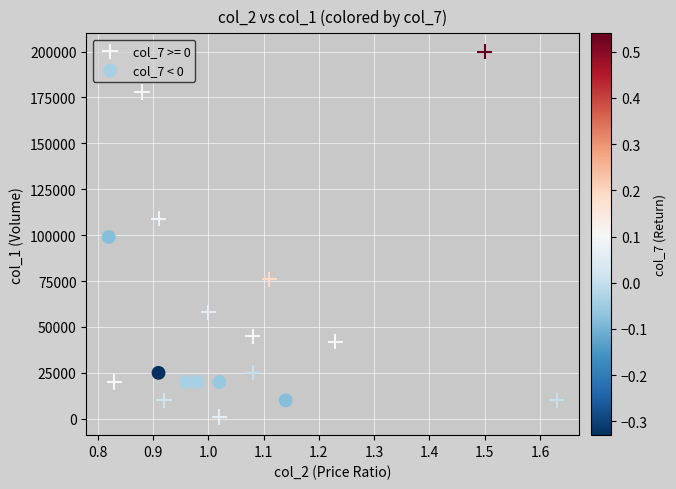

Which series contains the highest Y value?

col_7 >= 0